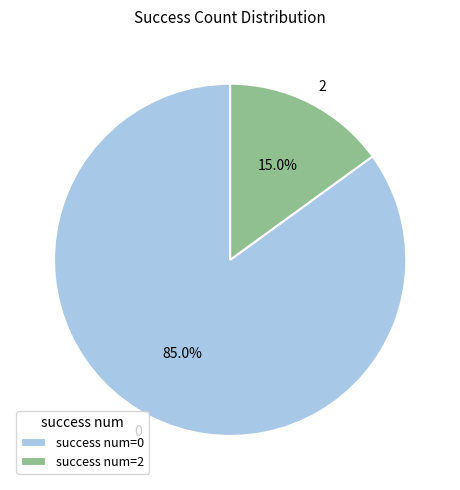

Between success num=0 and success num=2, which is larger?

success num=0